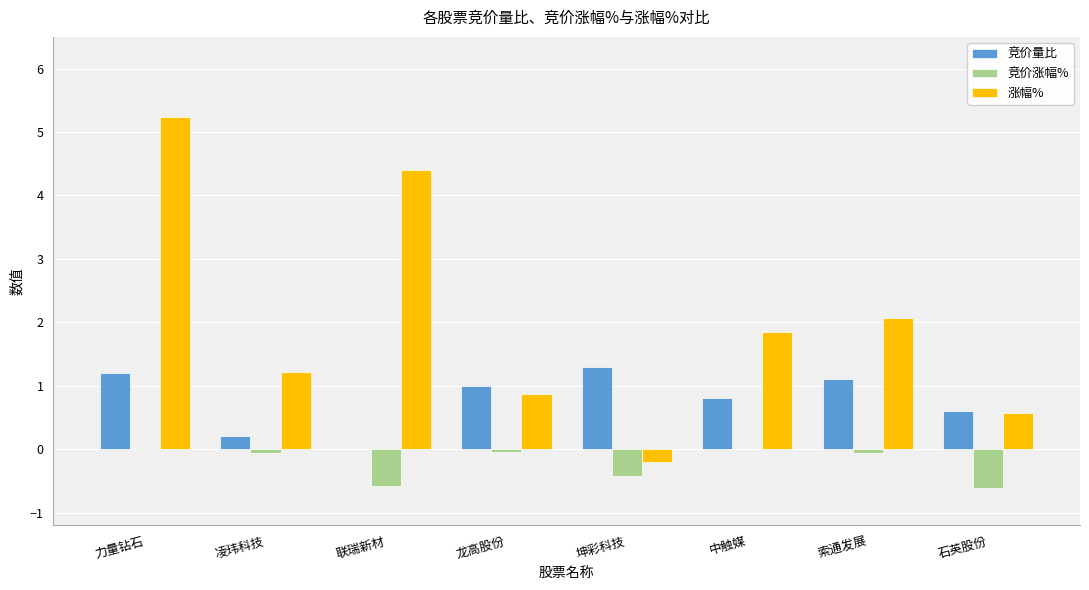

What is the total value across all series at 联瑞新材?

3.8